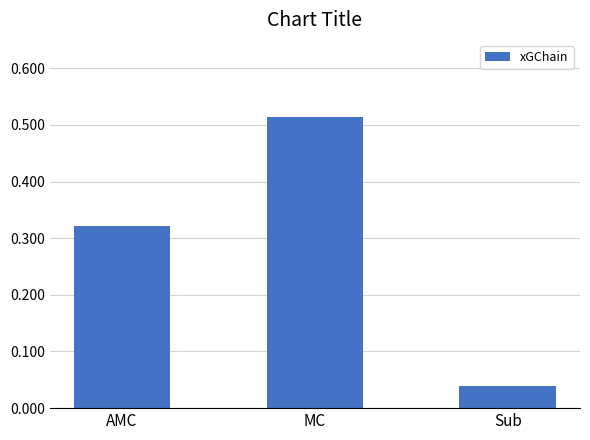

Rank the categories by value from highest to lowest.

MC, AMC, Sub